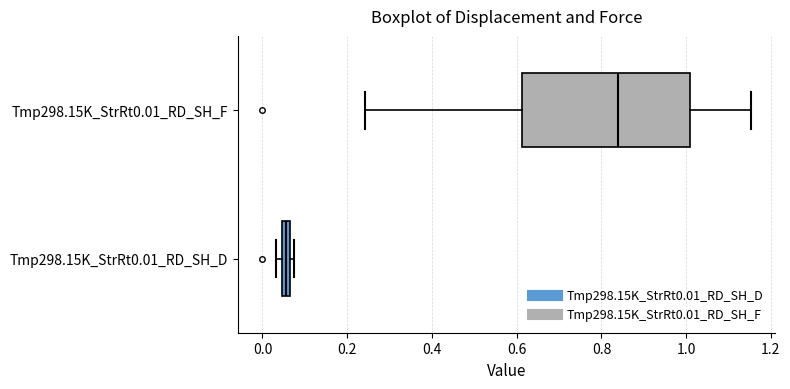

Which box's median line is the furthest to the right?

Tmp298.15K_StrRt0.01_RD_SH_F